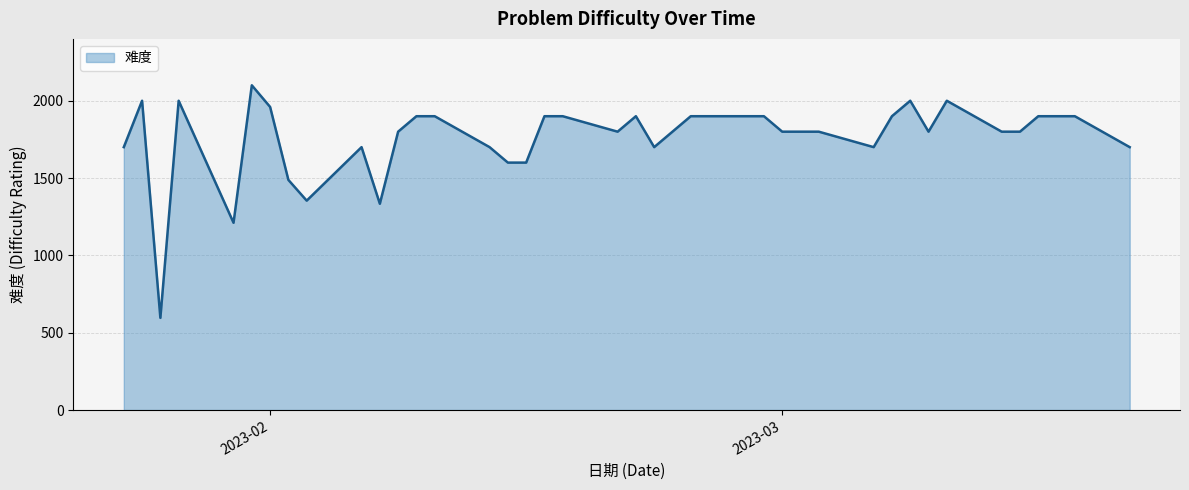

What is the smallest value displayed?

596